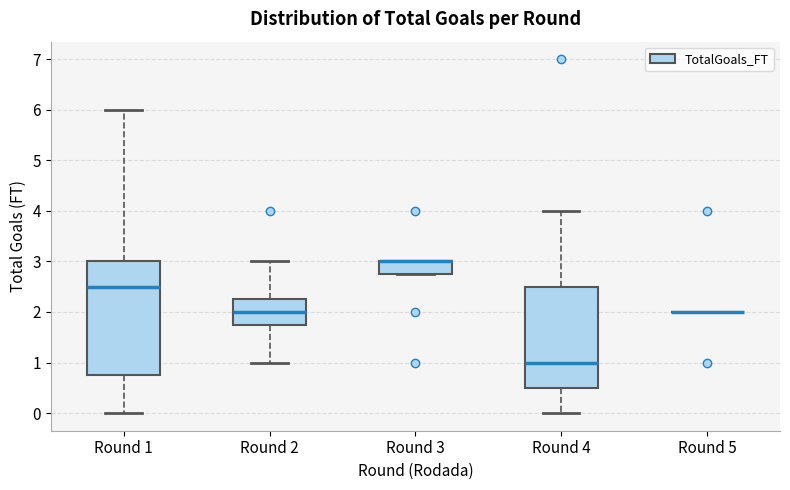

Reading left to right, transcribe this box plot: for each box, give where its median line is, the range the box spans, and where its two whiskers end, as read against the y-axis. The values are not printed on the chart, so give them approximately, as read against the axis.

Round 1: median 2.5, box 0.8 to 3.0, whiskers 0.0 to 6.0
Round 2: median 2.0, box 1.8 to 2.3, whiskers 1.0 to 3.0
Round 3: median 3.0 (drawn on the box's upper edge), box 2.8 to 3.0, whiskers 2.8 to 3.0
Round 4: median 1.0, box 0.5 to 2.5, whiskers 0.0 to 4.0
Round 5: box collapsed to a line at 2.0, whiskers 2.0 to 2.0